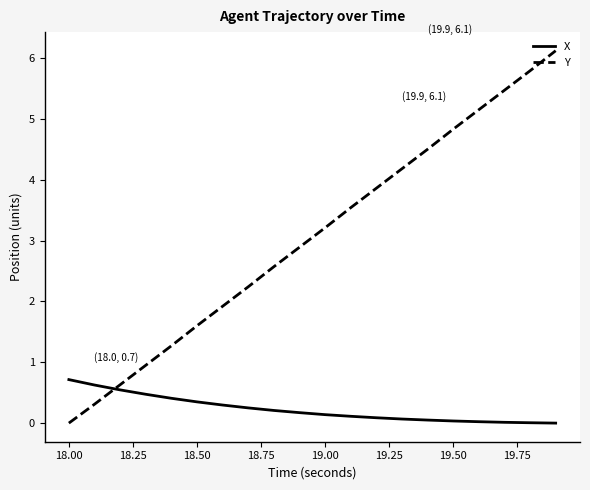

Rank the series by their maximum value, from highest to lowest.

Y, X